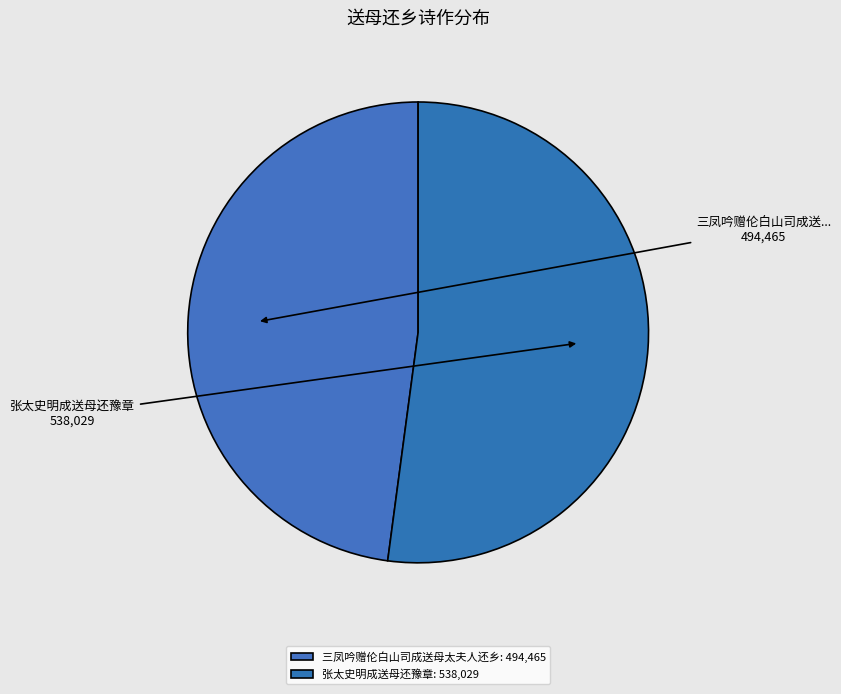

How many slices are in this pie chart?

2